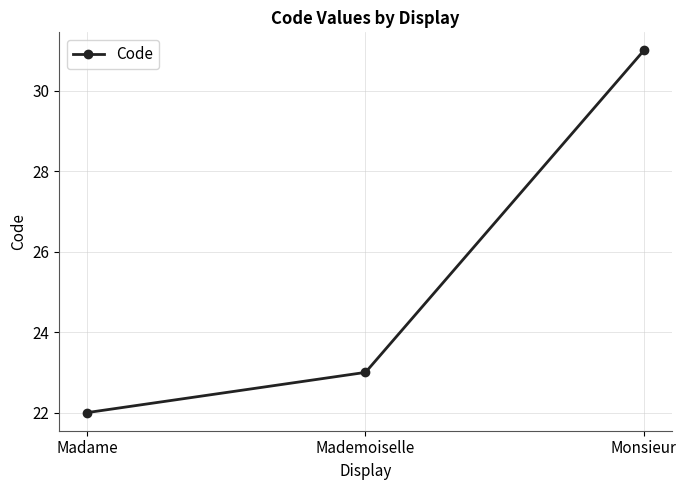

Which label corresponds to the largest value in the chart?

Monsieur